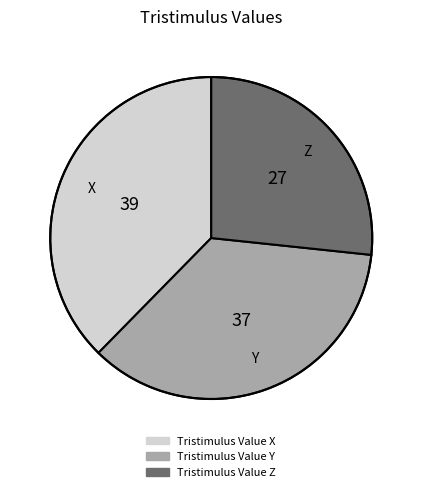

Is there any slice that represents more than half of the pie?

No